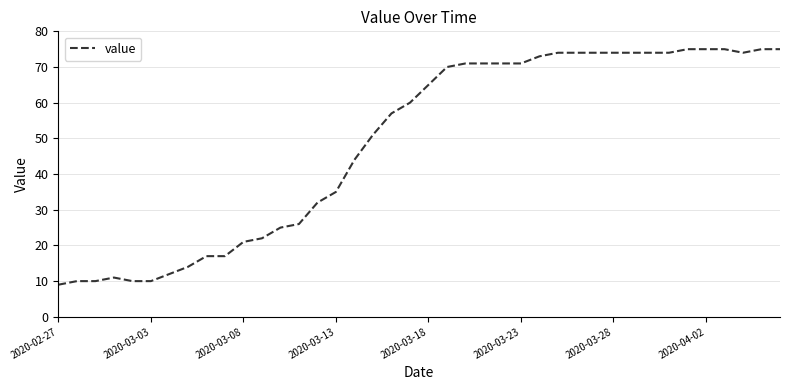

What is the smallest value displayed?

9